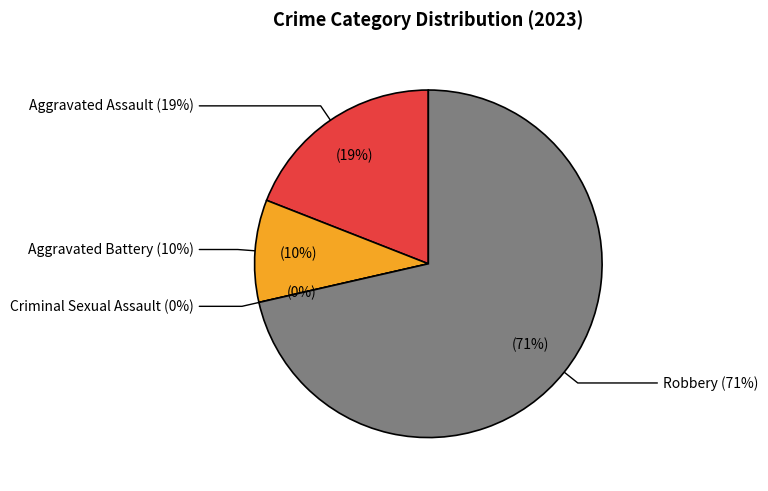

Is it true that Robbery is 64% of the pie?

False